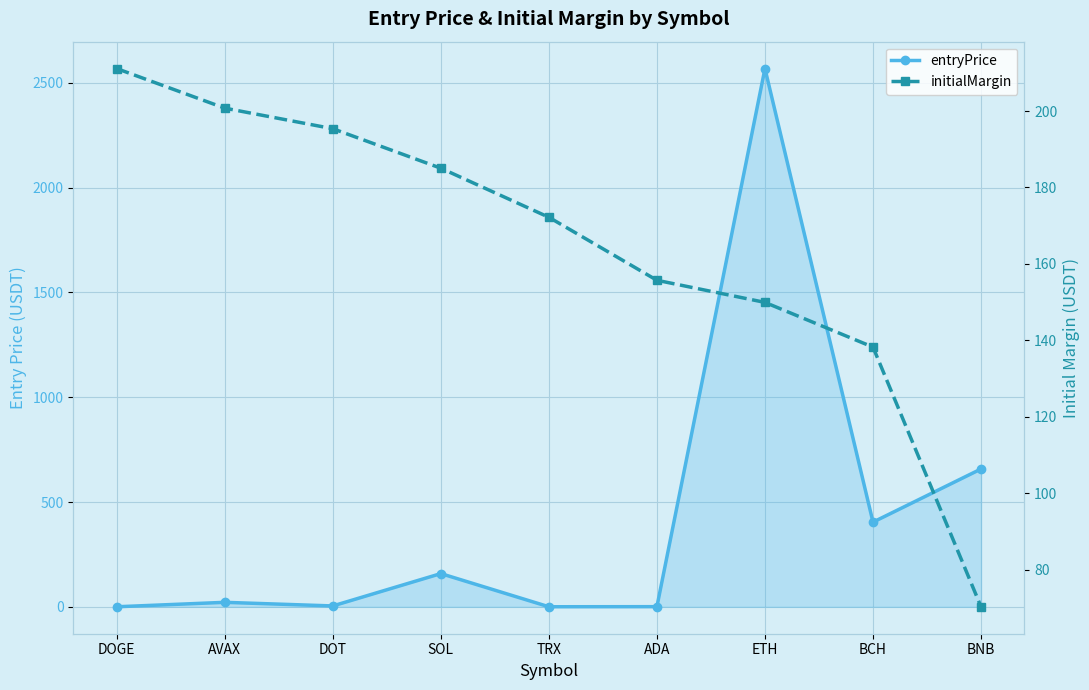

What is the label of the 2nd point from the left?

AVAX